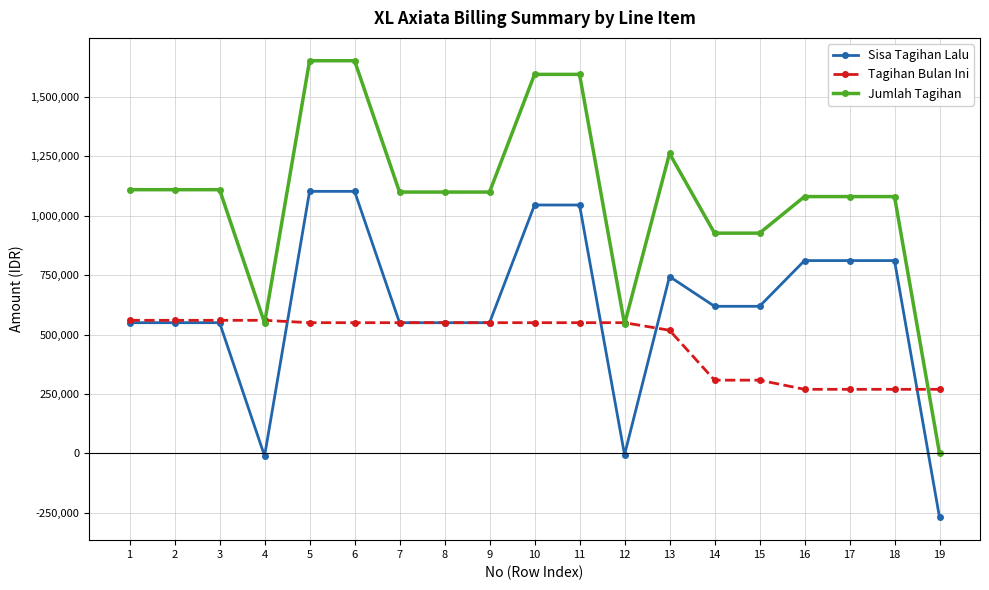

Is the value of Tagihan Bulan Ini at 7 greater than the value of Sisa Tagihan Lalu at 12?

Yes